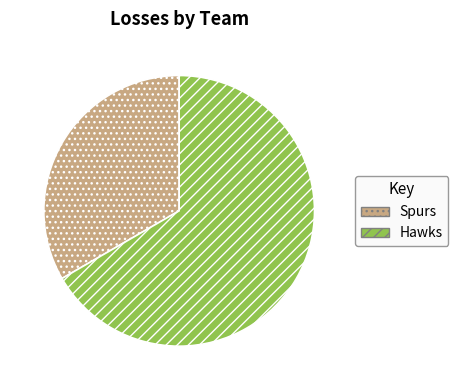

Rank the categories by value from lowest to highest.

Spurs, Hawks